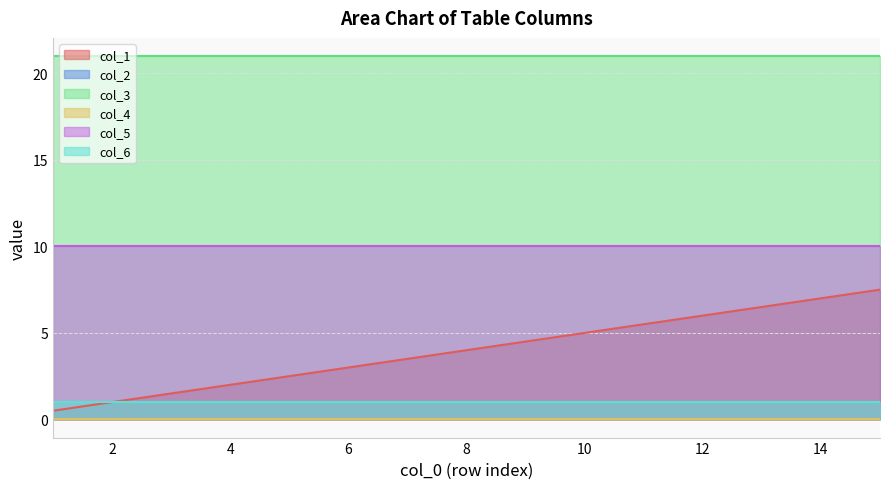

What is the value of the col_5 point at the 8th from the left?

10.0